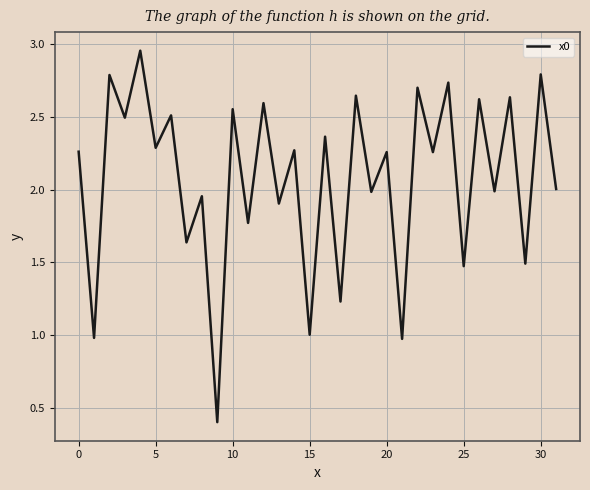

How many interior local valleys (lower than both neighbors) does the data have?

15